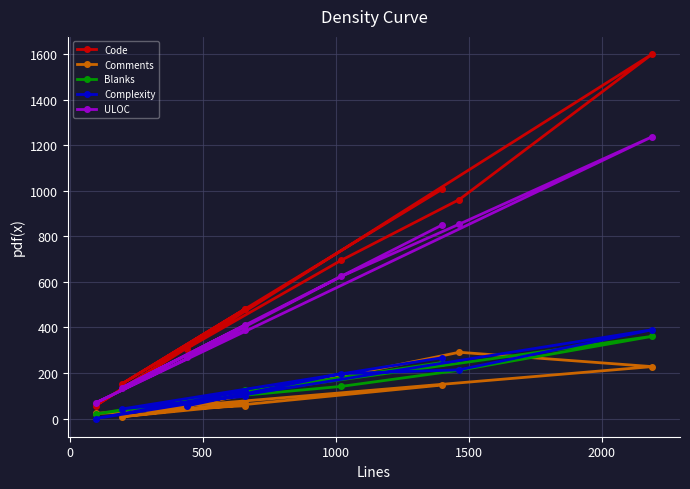

True or false: Comments and ULOC cross at least once.

False